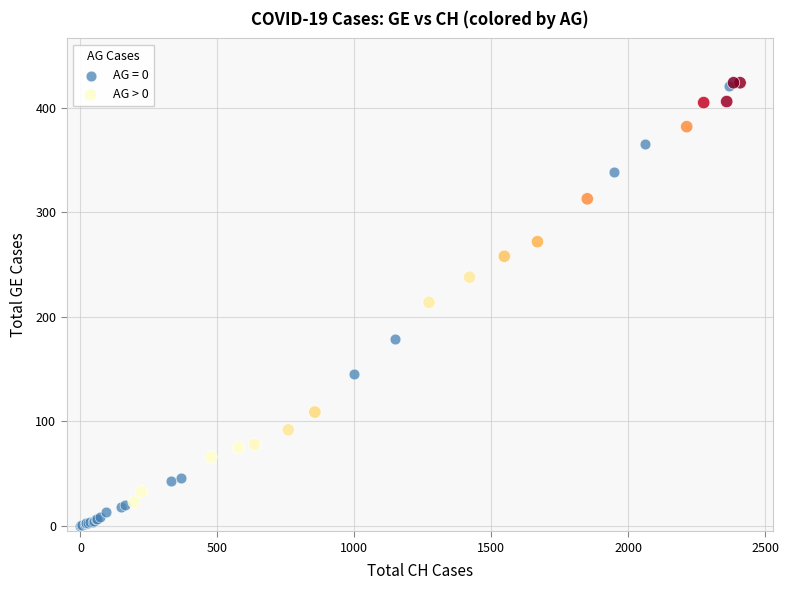

Which series reaches the minimum Y coordinate?

AG = 0